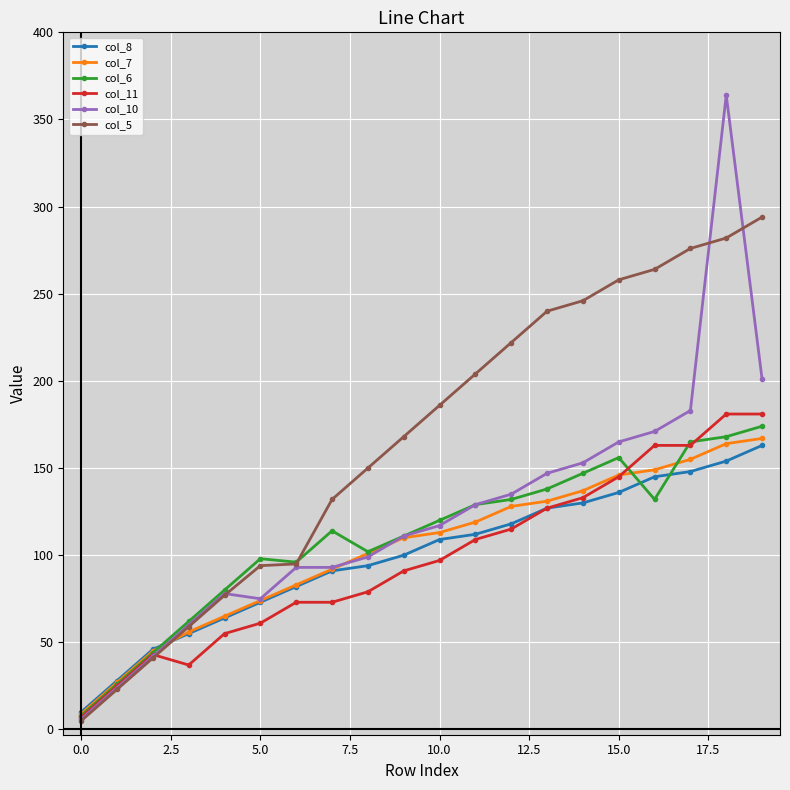

True or false: col_10 and col_5 intersect in this chart.

True